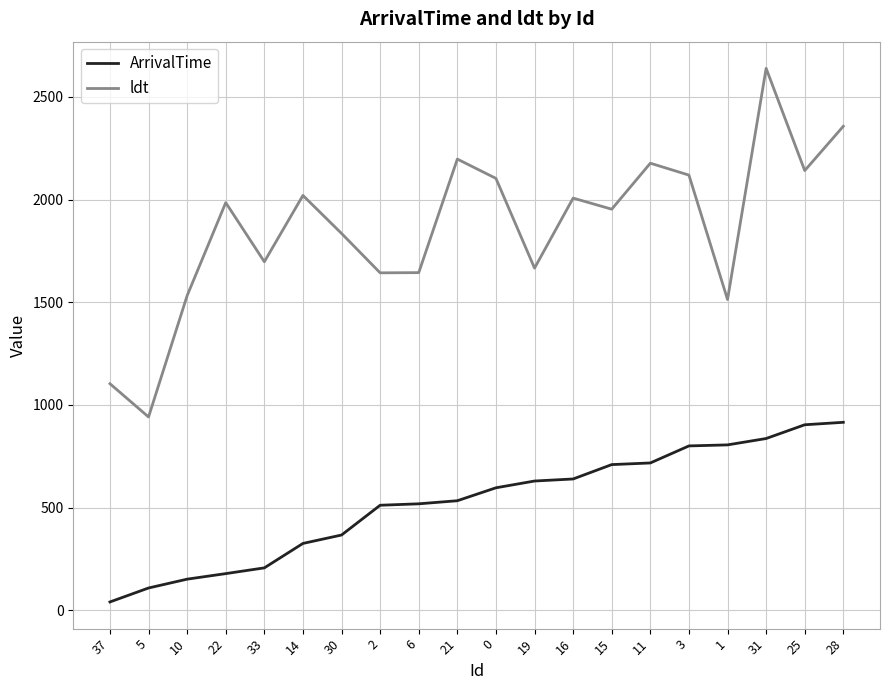

Is the value of ldt at 30 greater than the value of ArrivalTime at 0?

Yes